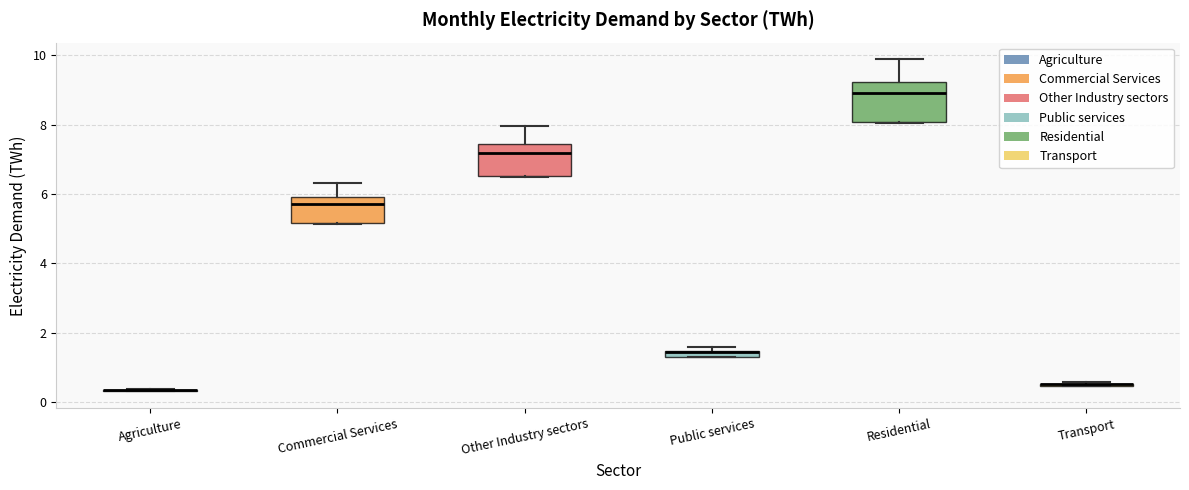

Where does the median line of the box for Commercial Services sit on the y-axis? The values are not printed on the chart, so give them approximately, as read against the axis.

5.8